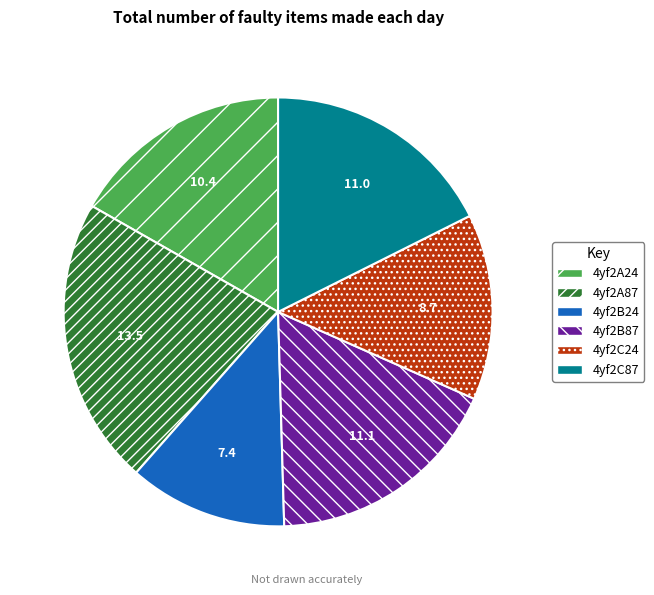

Between 4yf2C24 and 4yf2C87, which is larger?

4yf2C87